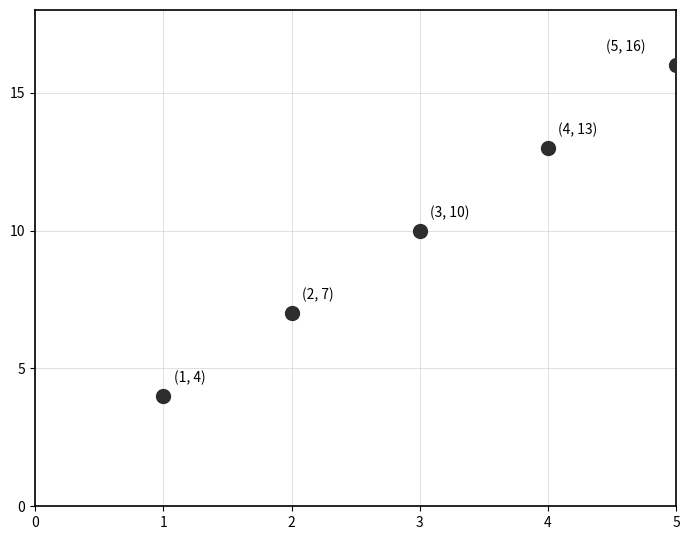

What is the range of X values (max minus min)?

4